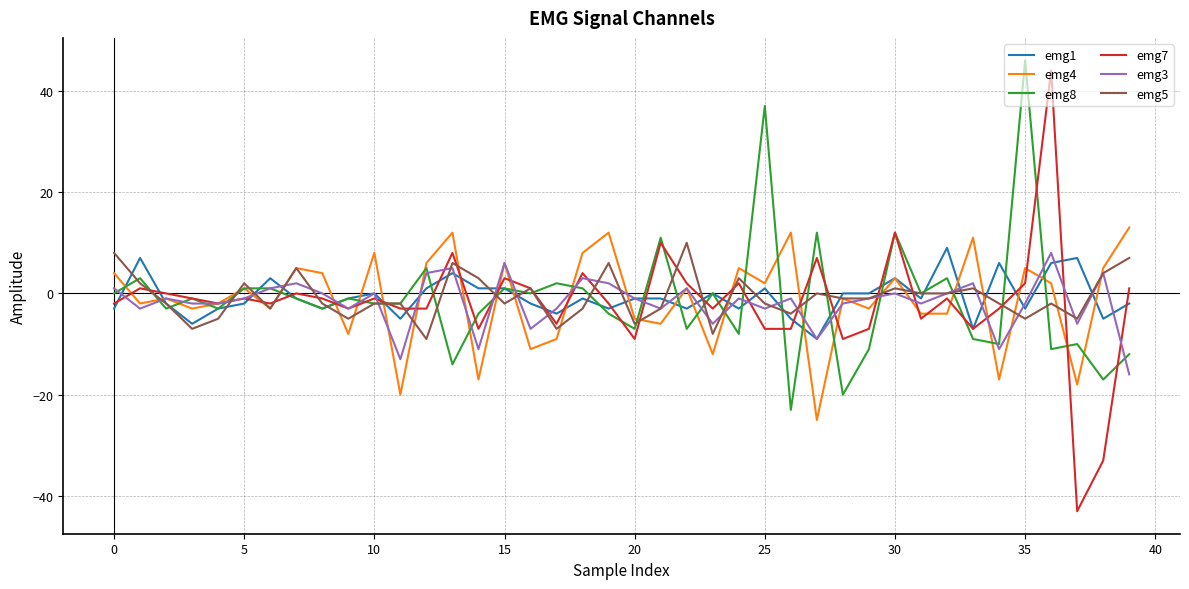

What is the smallest value displayed?

-43